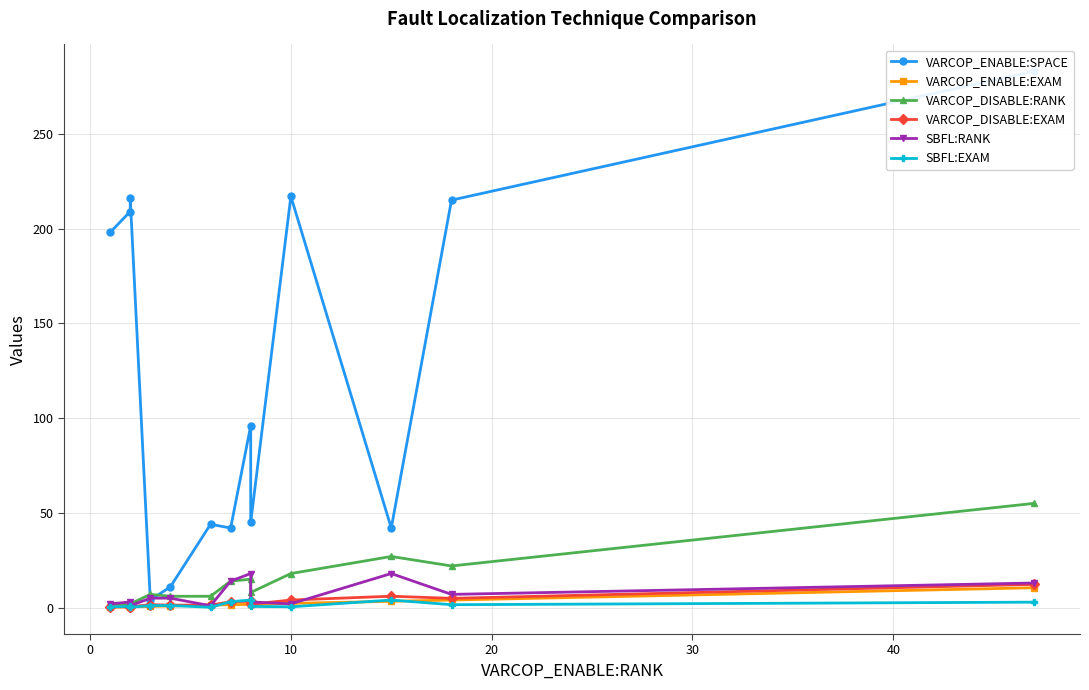

True or false: VARCOP_DISABLE:RANK has a value of 4.2 at 8.

False